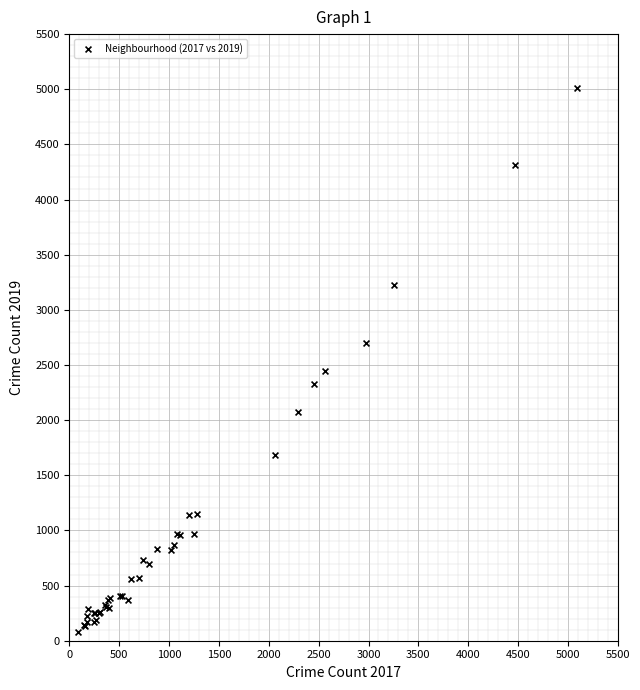

What Y value in the scatter plot is closest to 2542?

2441